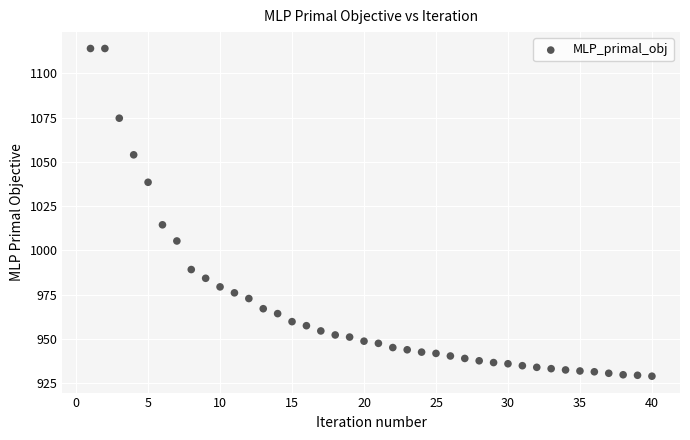

What Y value in the scatter plot is closest to 1021?

1014.5